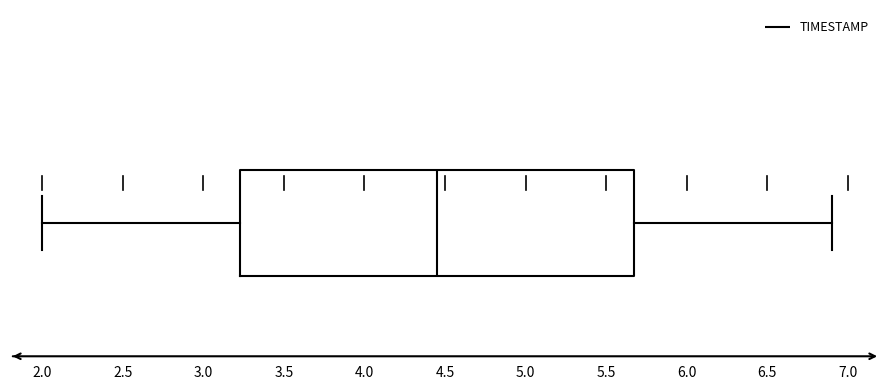

Transcribe this box plot: give where the median line is, the range the box spans, and where the two whiskers end, as read against the x-axis. The values are not printed on the chart, so give them approximately, as read against the axis.

median 4.45, box 3.25 to 5.70, whiskers 2.00 to 6.90